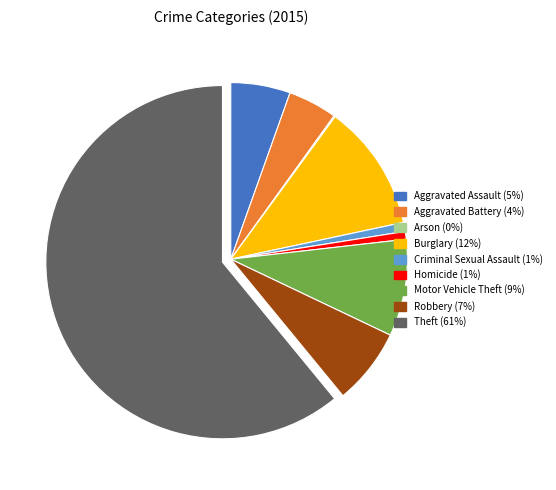

Is it true that Homicide is 15% of the pie?

False